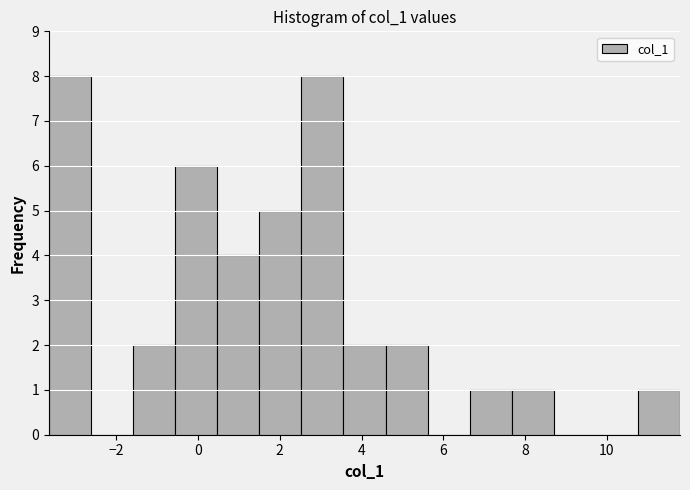

Reading left to right, transcribe this chart: for each bar, give the range it covers on the x-axis and its height. Neither the bar edges nor the heights are printed on the chart, so give them approximately, as read against the axes.

-3.6 to -2.6: 8
-2.6 to -1.6: 0
-1.6 to -0.6: 2
-0.6 to 0.4: 6
0.4 to 1.6: 4
1.6 to 2.6: 5
2.6 to 3.6: 8
3.6 to 4.6: 2
4.6 to 5.6: 2
5.6 to 6.6: 0
6.6 to 7.6: 1
7.6 to 8.8: 1
8.8 to 9.8: 0
9.8 to 10.8: 0
10.8 to 11.8: 1